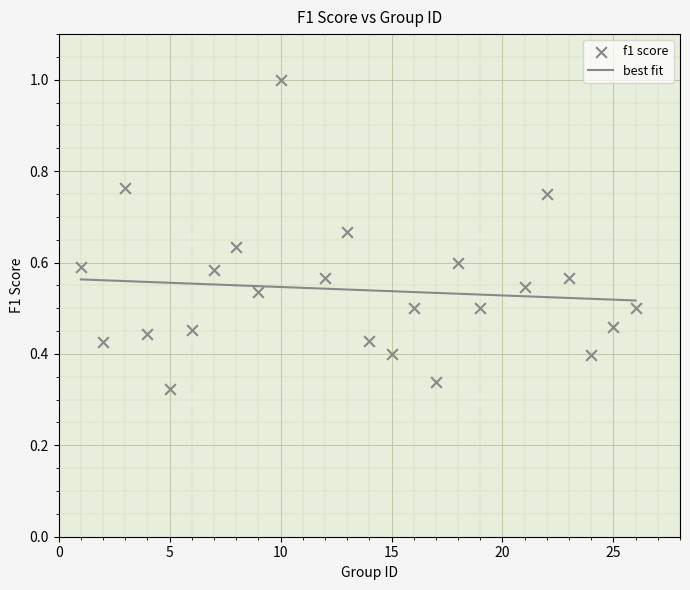

What is the range of X values (max minus min)?

25.0